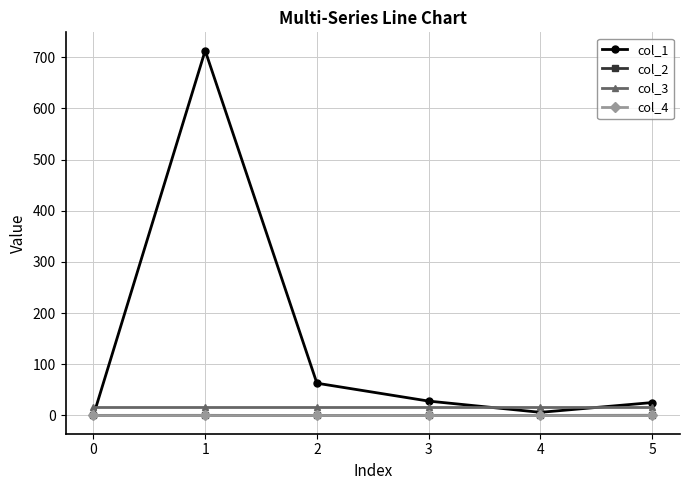

Which series has the largest range (max minus min)?

col_1